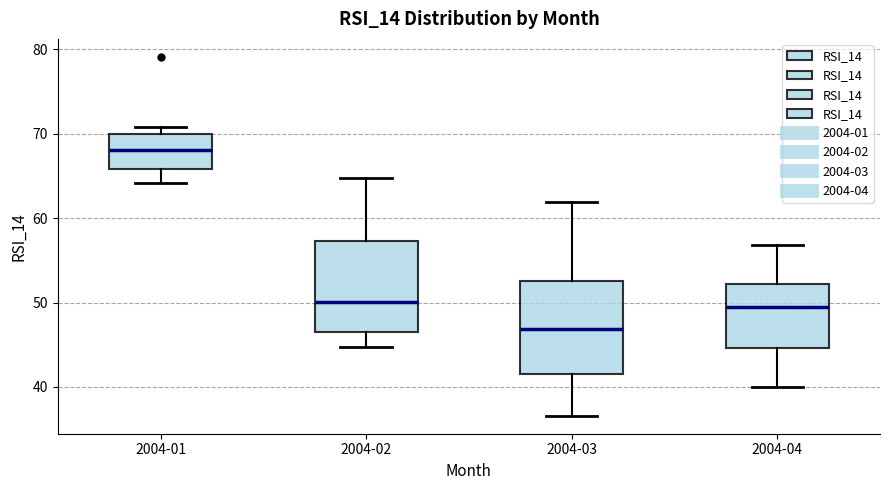

Reading left to right, read every box against the y-axis: the position of its median line, the range the box covers, and the ends of its whiskers. The values are not printed on the chart, so give them approximately, as read against the axis.

2004-01: median 68, box 66 to 70, whiskers 64 to 71
2004-02: median 50, box 46 to 57, whiskers 45 to 65
2004-03: median 47, box 42 to 53, whiskers 37 to 62
2004-04: median 49, box 45 to 52, whiskers 40 to 57